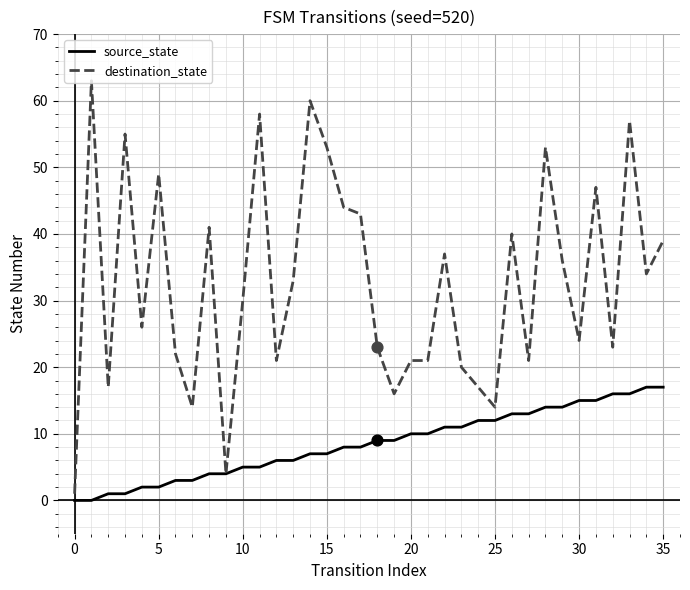

At how many categories does at least one series exceed 32?

18